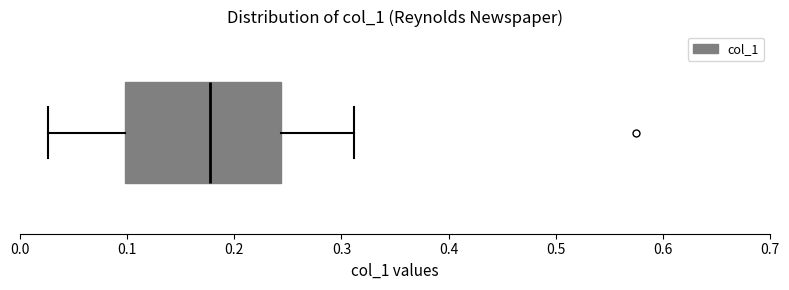

Transcribe this box plot: give where the median line is, the range the box spans, and where the two whiskers end, as read against the x-axis. The values are not printed on the chart, so give them approximately, as read against the axis.

median 0.18, box 0.10 to 0.24, whiskers 0.03 to 0.31